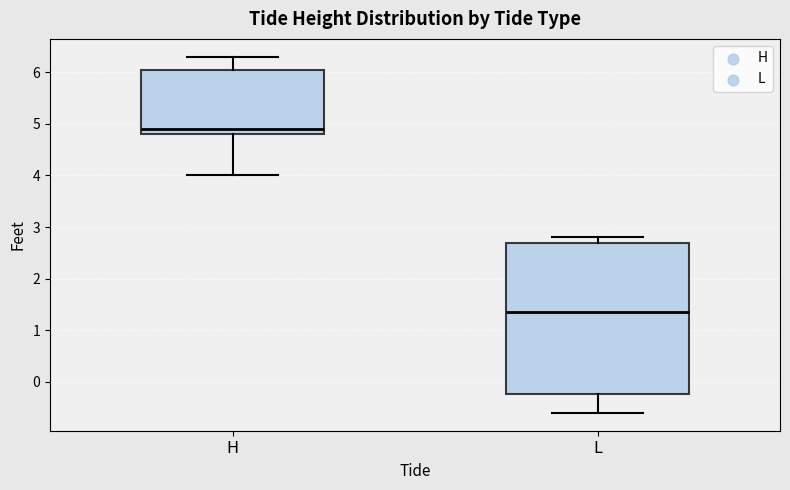

Reading left to right, read every box against the y-axis: the position of its median line, the range the box covers, and the ends of its whiskers. The values are not printed on the chart, so give them approximately, as read against the axis.

H: median 4.9, box 4.8 to 6.1, whiskers 4.0 to 6.3
L: median 1.4, box -0.2 to 2.7, whiskers -0.6 to 2.8